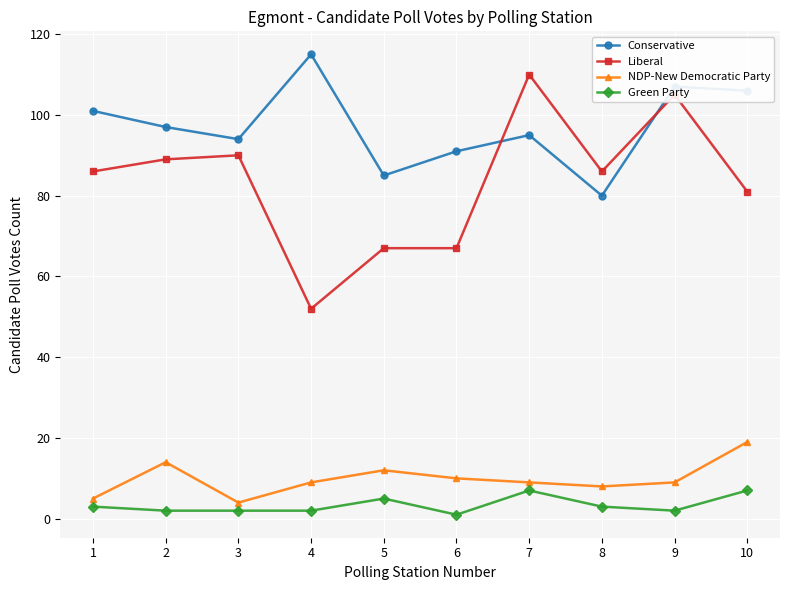

Is it true that Conservative equals 143 at 8?

False